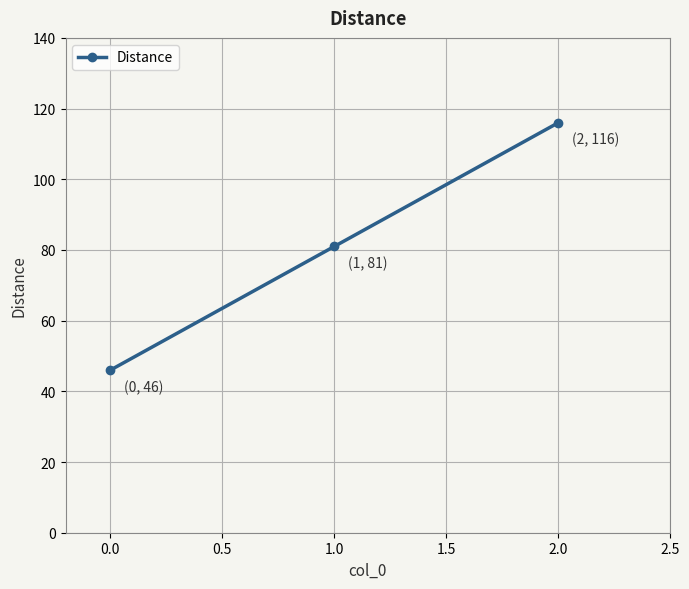

Rank the categories by value from highest to lowest.

2.0, 1.0, 0.0